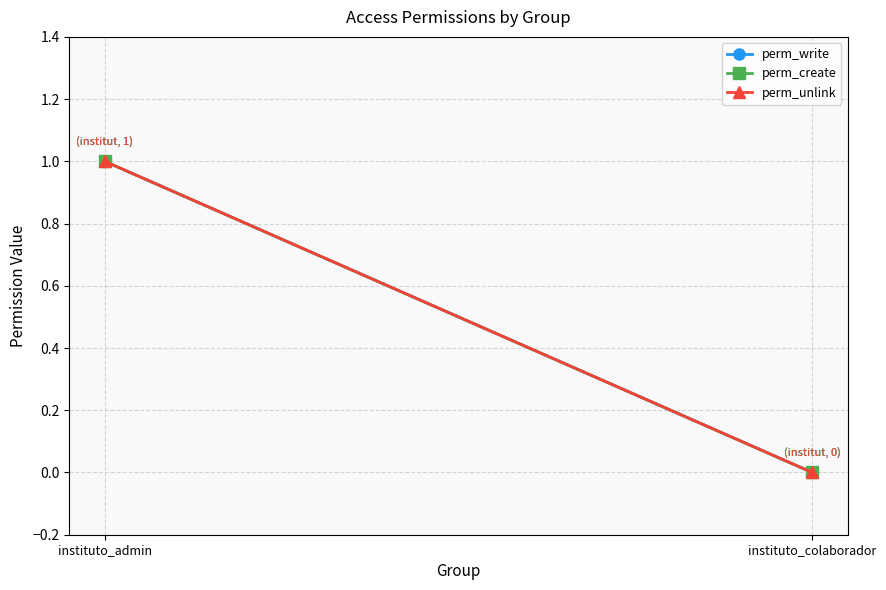

Which series has the widest spread of values?

perm_write